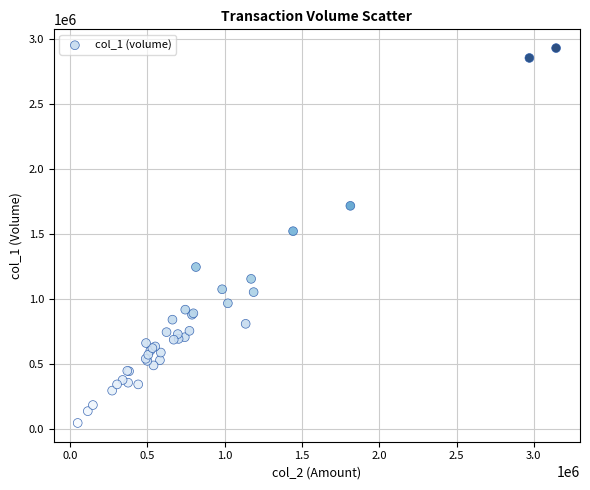

What Y value in the scatter plot is closest to 1486500?

1520000